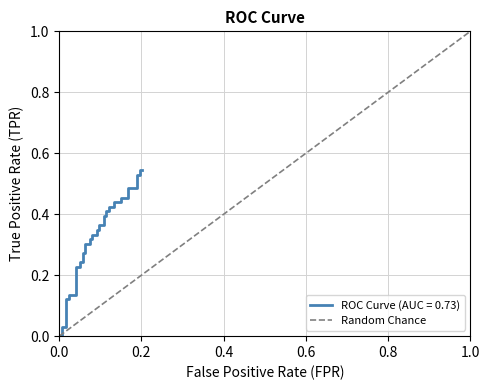

Count the values in the range 0 to 1.

2